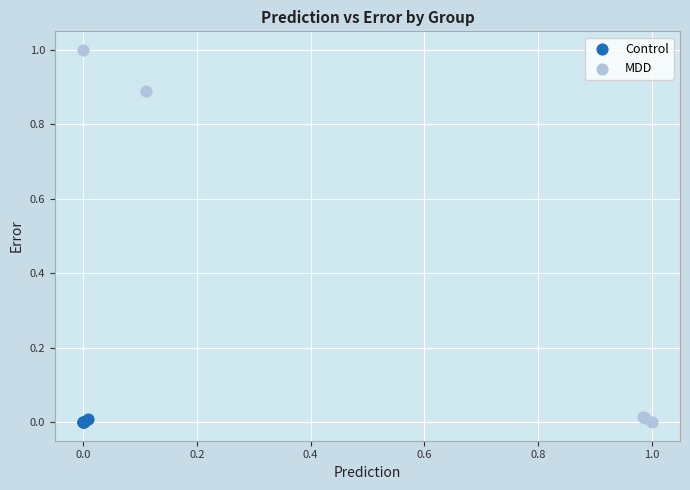

Which series contains the highest Y value?

MDD